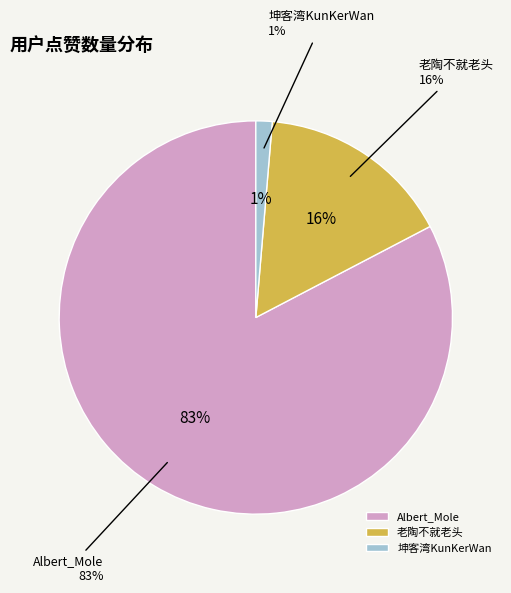

Is there any slice that represents more than half of the pie?

Yes